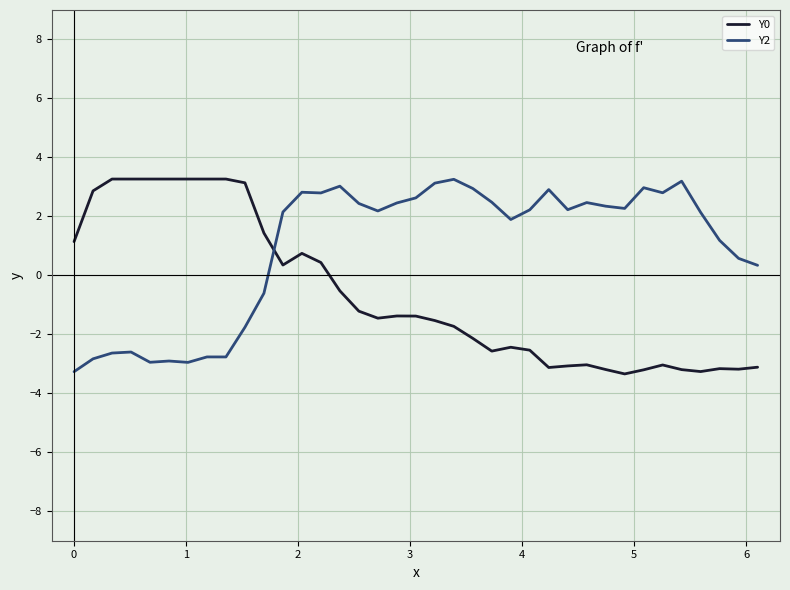

What are all the series names shown in the legend?

Y0, Y2